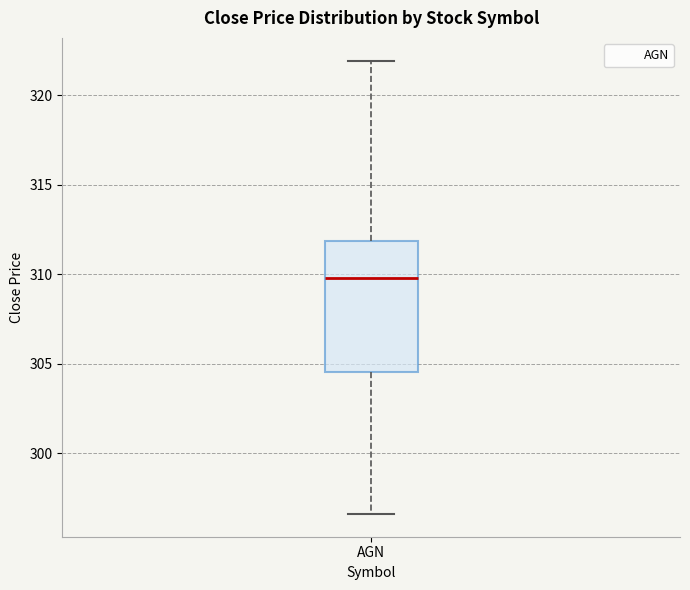

Transcribe this box plot: give where the median line is, the range the box spans, and where the two whiskers end, as read against the y-axis. The values are not printed on the chart, so give them approximately, as read against the axis.

median 310.0, box 304.5 to 312.0, whiskers 296.5 to 322.0